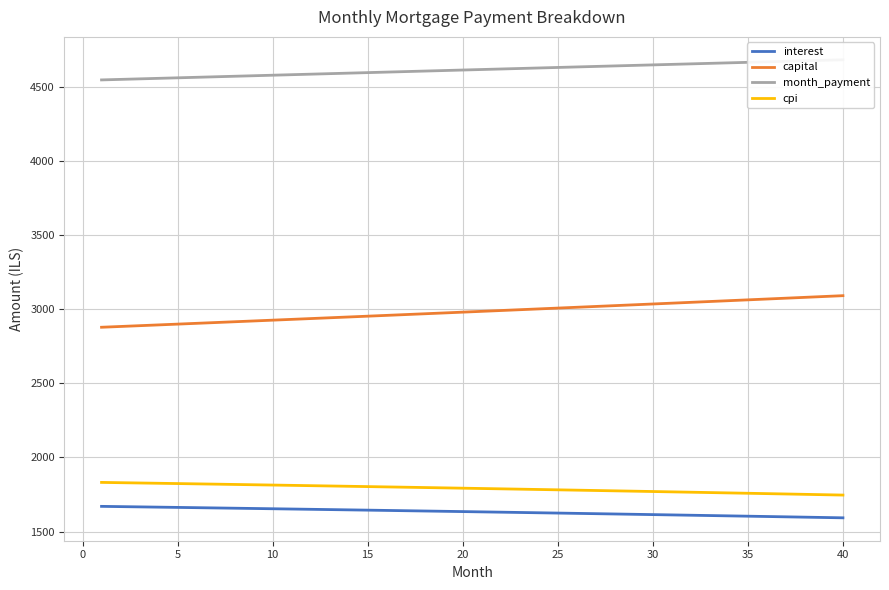

True or false: interest and capital intersect in this chart.

False